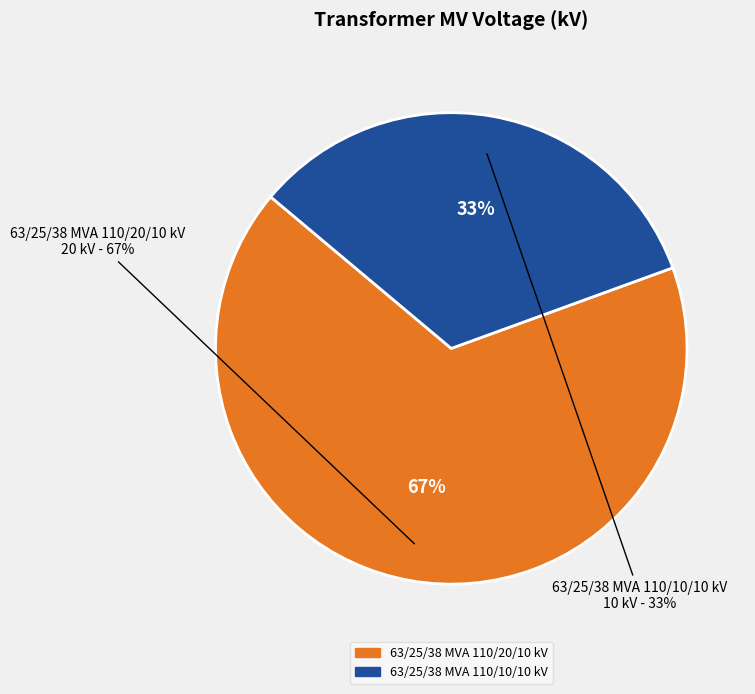

Is there a majority slice in this chart?

Yes